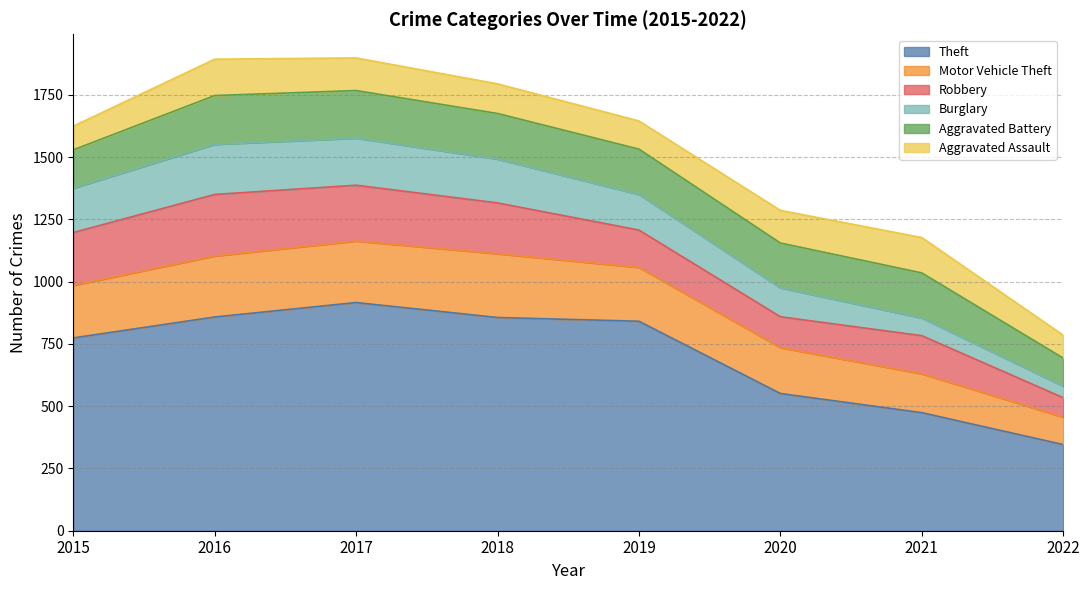

What is the approximate value of Aggravated Battery at 2019?

182